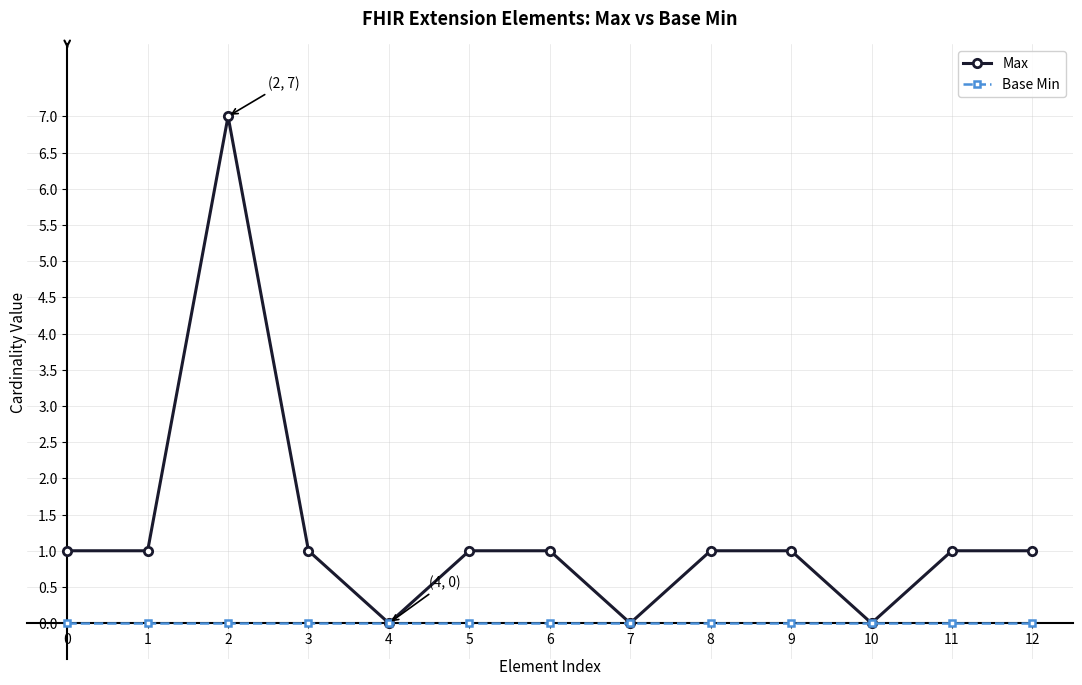

Rank the series by their average value, from lowest to highest.

Base Min, Max